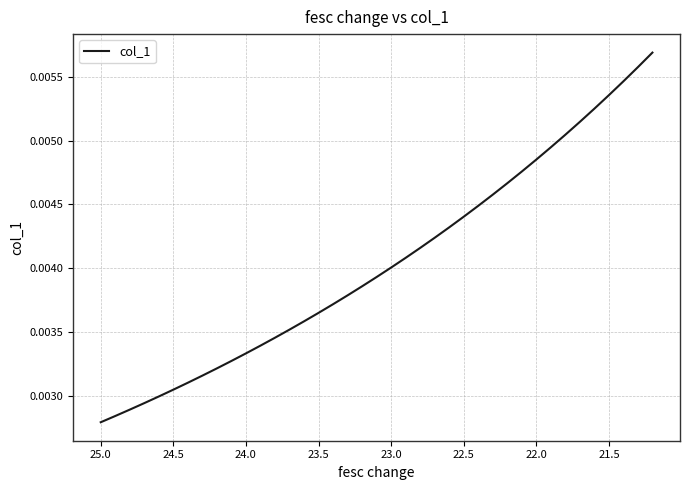

How many lines are shown in the chart?

1